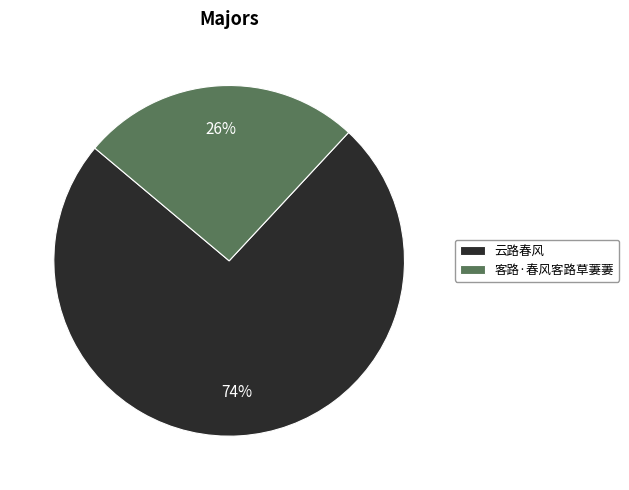

Is the sum of 客路·春风客路草萋萋 and 云路春风 greater than half?

Yes